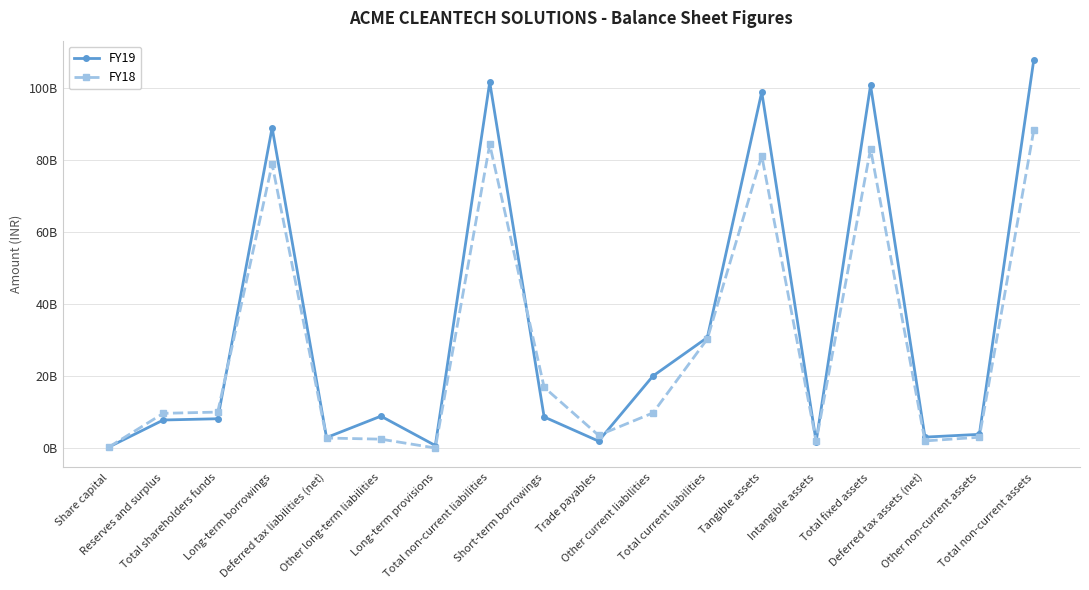

Rank the categories by FY19 value from lowest to highest.

Share capital, Long-term provisions, Intangible assets, Trade payables, Deferred tax liabilities (net), Deferred tax assets (net), Other non-current assets, Reserves and surplus, Total shareholders funds, Short-term borrowings, Other long-term liabilities, Other current liabilities, Total current liabilities, Long-term borrowings, Tangible assets, Total fixed assets, Total non-current liabilities, Total non-current assets